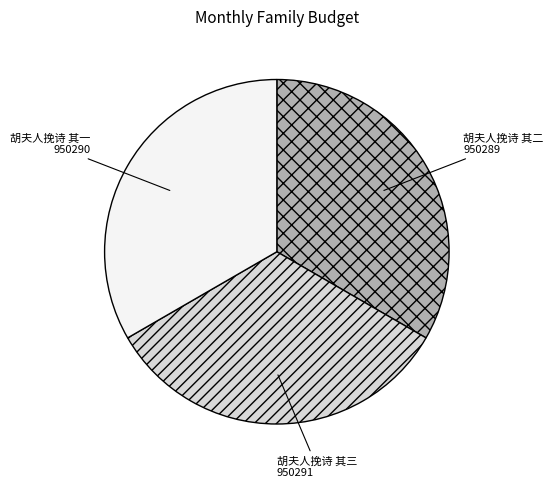

Is 胡夫人挽诗 其一 the majority of the pie?

No